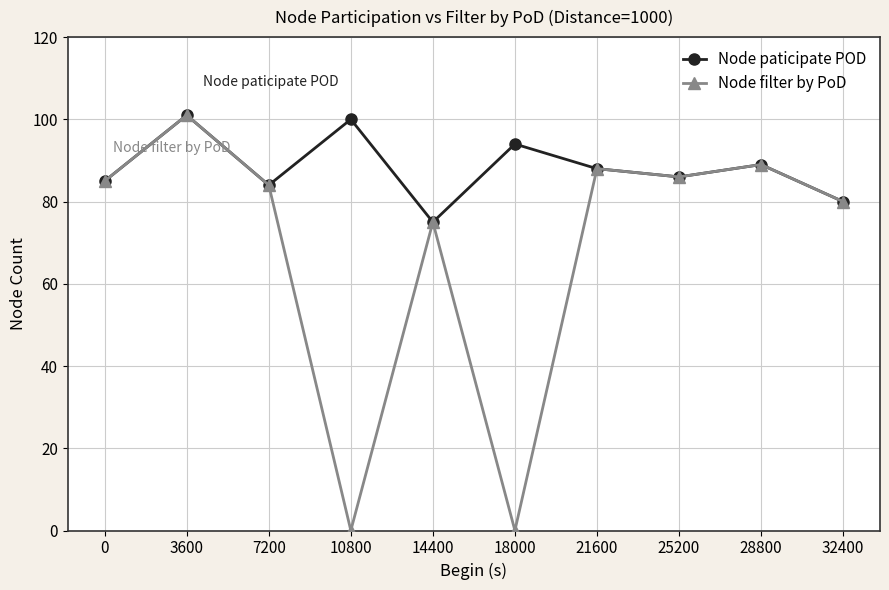

List the series in order of their overall mean, lowest first.

Node filter by PoD, Node paticipate POD